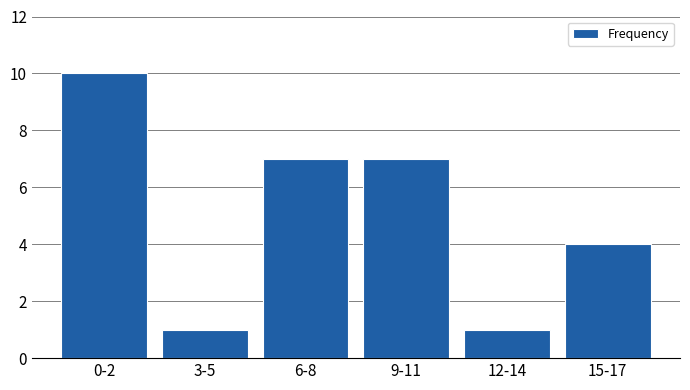

Reading left to right, what are all the values shown in this chart?

0-2=10	3-5=1	6-8=7	9-11=7	12-14=1	15-17=4